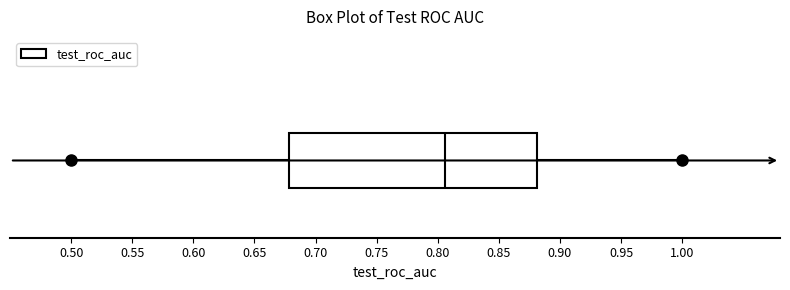

Read this box plot against the x-axis: the position of the median line, the range covered by the box, and the ends of both whiskers. The values are not printed on the chart, so give them approximately, as read against the axis.

median 0.805, box 0.680 to 0.880, whiskers 0.500 to 1.000